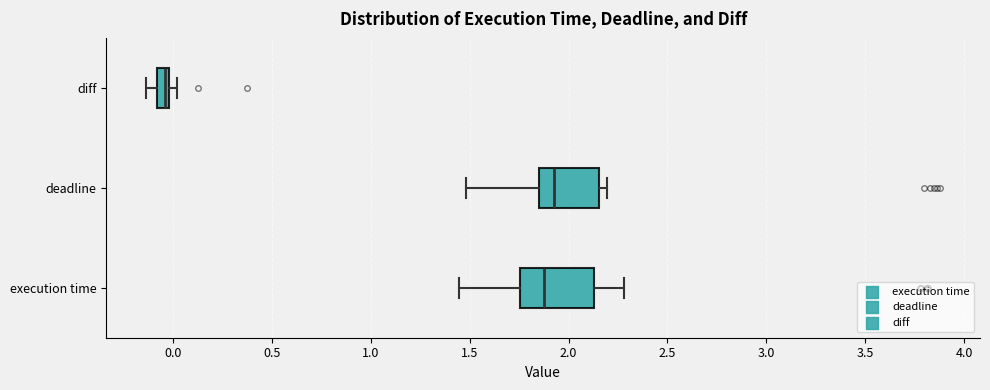

Which box is the widest, from its left edge to its right edge?

execution time